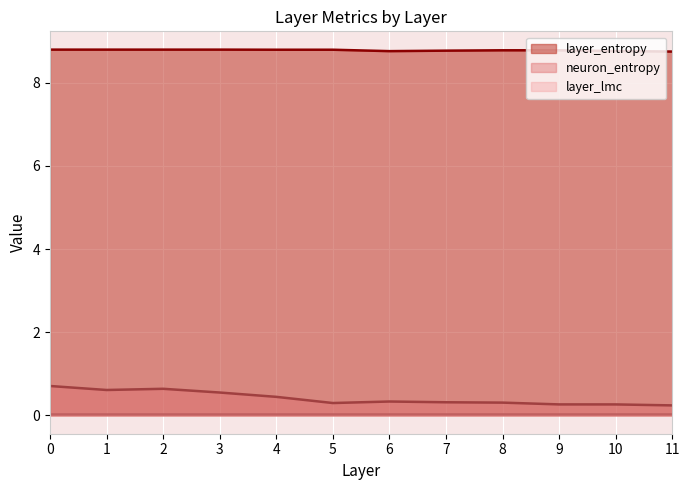

How many layer_entropy values are between 8 and 9?

12